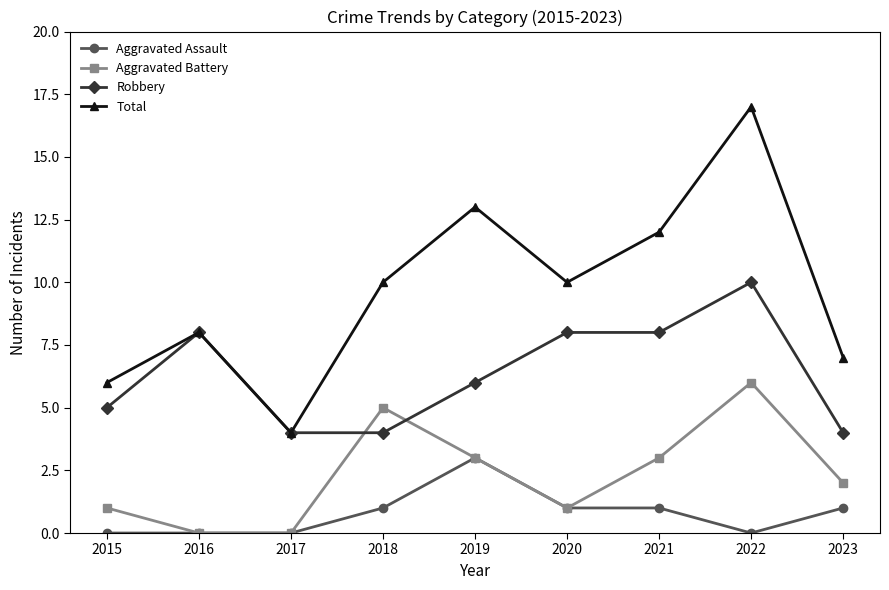

Reading left to right, what are all the values shown in this chart?

Aggravated Assault: 2015=0	2016=0	2017=0	2018=1	2019=3	2020=1	2021=1	2022=0	2023=1
Aggravated Battery: 2015=1	2016=0	2017=0	2018=5	2019=3	2020=1	2021=3	2022=6	2023=2
Robbery: 2015=5	2016=8	2017=4	2018=4	2019=6	2020=8	2021=8	2022=10	2023=4
Total: 2015=6	2016=8	2017=4	2018=10	2019=13	2020=10	2021=12	2022=17	2023=7